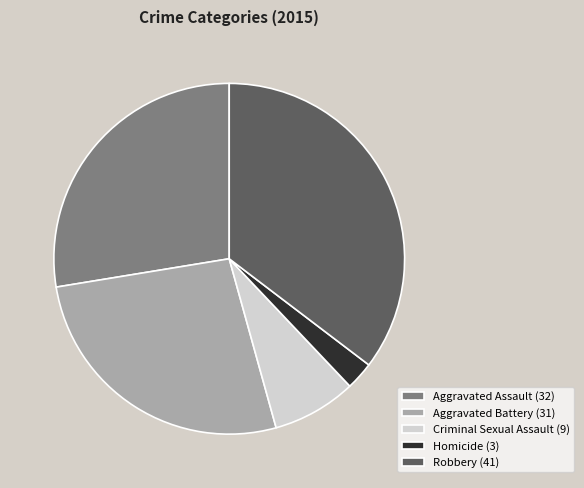

How many segments does this pie chart have?

5